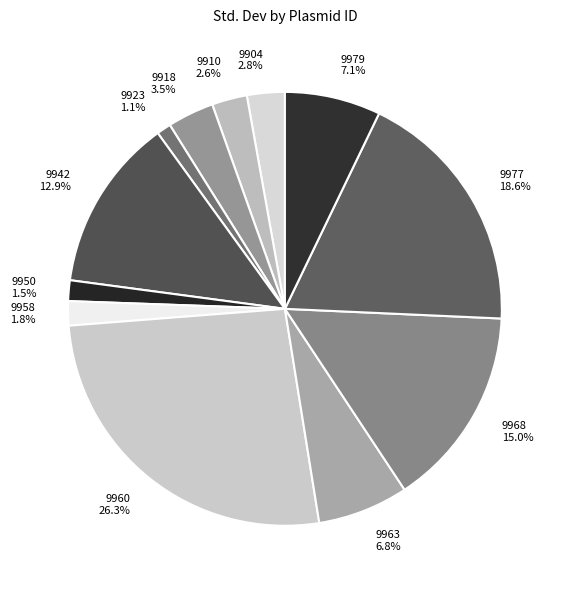

What percentage is the 9904 slice, to the nearest percent?

3%